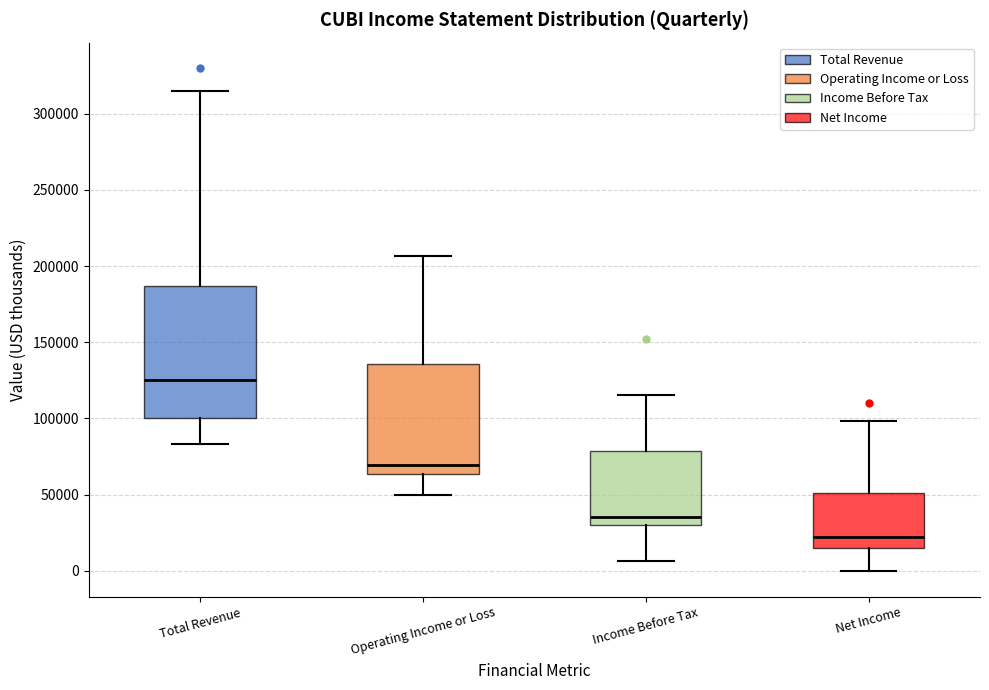

Which box is the tallest, from its lower edge to its upper edge?

Total Revenue